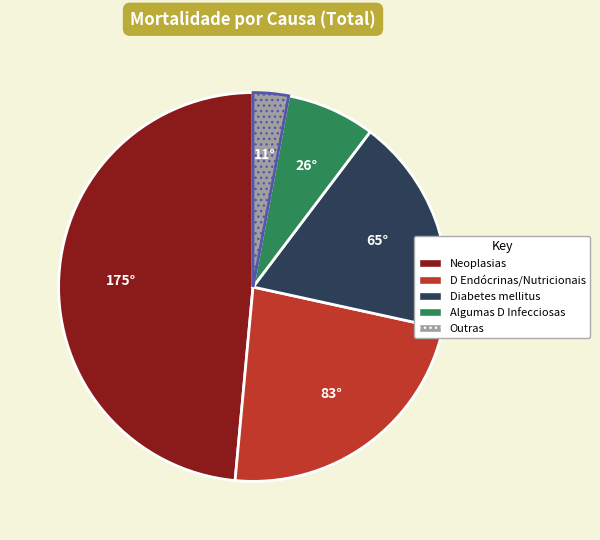

Is the sum of Neoplasias and Diabetes mellitus greater than half?

Yes